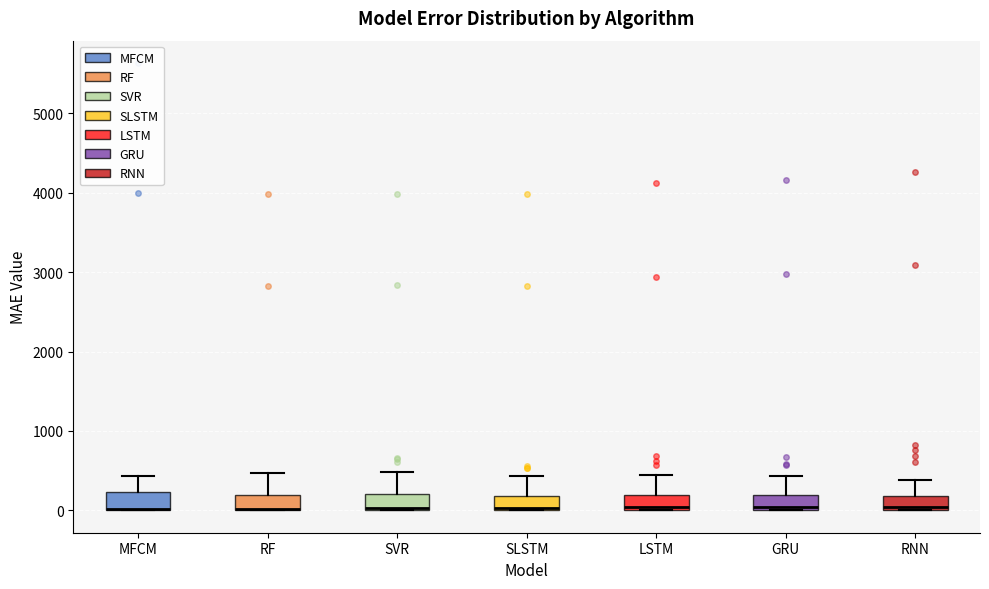

Reading left to right, read every box against the y-axis: the position of its median line, the range the box covers, and the ends of its whiskers. The values are not printed on the chart, so give them approximately, as read against the axis.

MFCM: median 0 (drawn on the box's lower edge), box 0 to 200, whiskers 0 to 400
RF: median 0 (drawn on the box's lower edge), box 0 to 200, whiskers 0 to 500
SVR: median 0, box 0 to 200, whiskers 0 to 500
SLSTM: median 0 (drawn on the box's lower edge), box 0 to 200, whiskers 0 to 400
LSTM: median 0 (just above the box's lower edge), box 0 to 200, whiskers 0 to 400
GRU: median 0 (just above the box's lower edge), box 0 to 200, whiskers 0 to 400
RNN: median 0 (just above the box's lower edge), box 0 to 200, whiskers 0 to 400